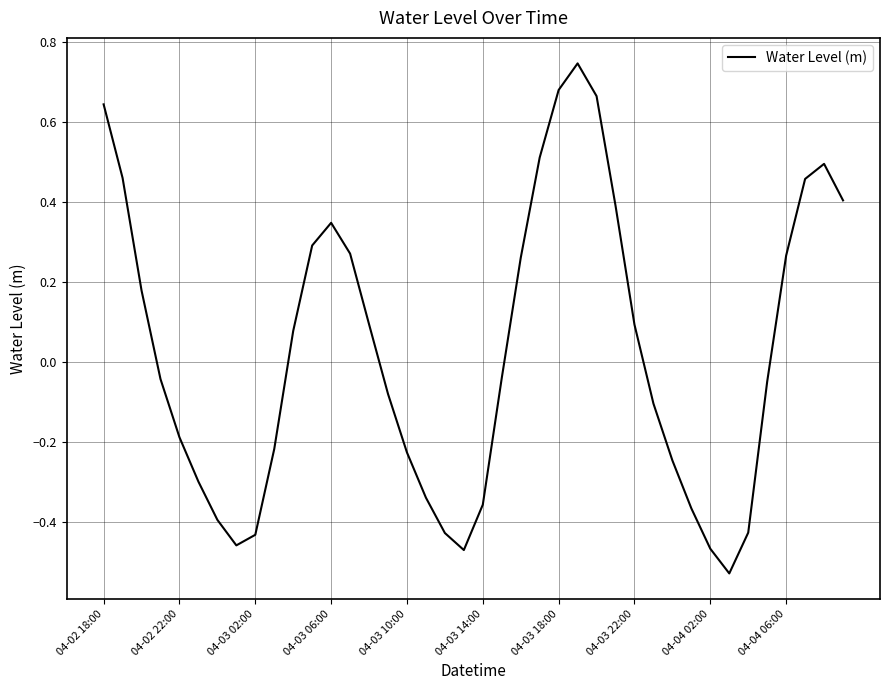

What is the difference between the maximum and minimum values?

1.3